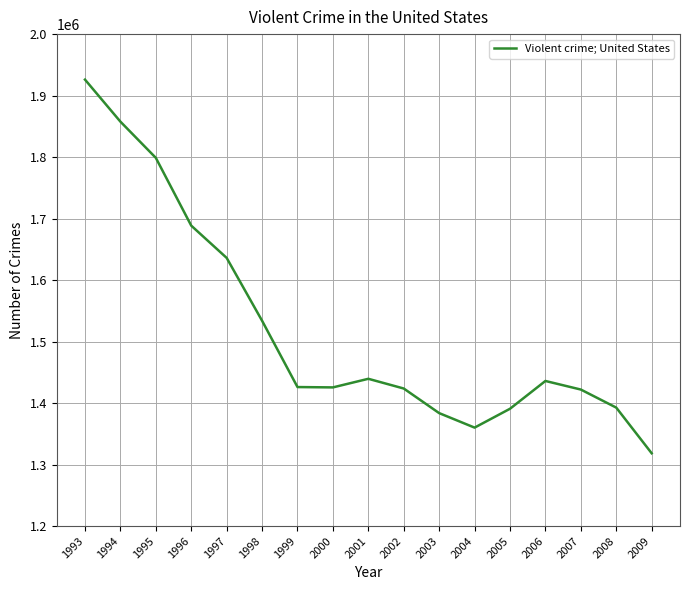

What is the greatest value displayed?

1926020